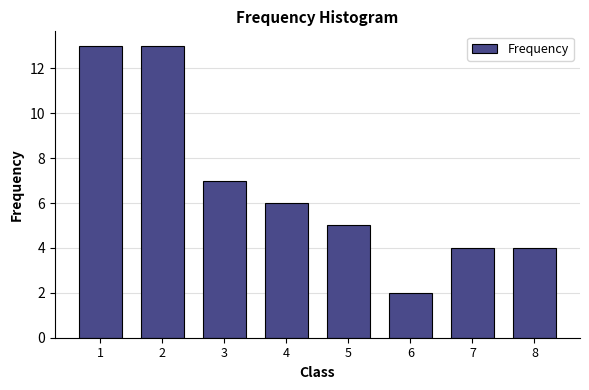

Reading left to right, what are all the values shown in this chart?

13	13	7	6	5	2	4	4